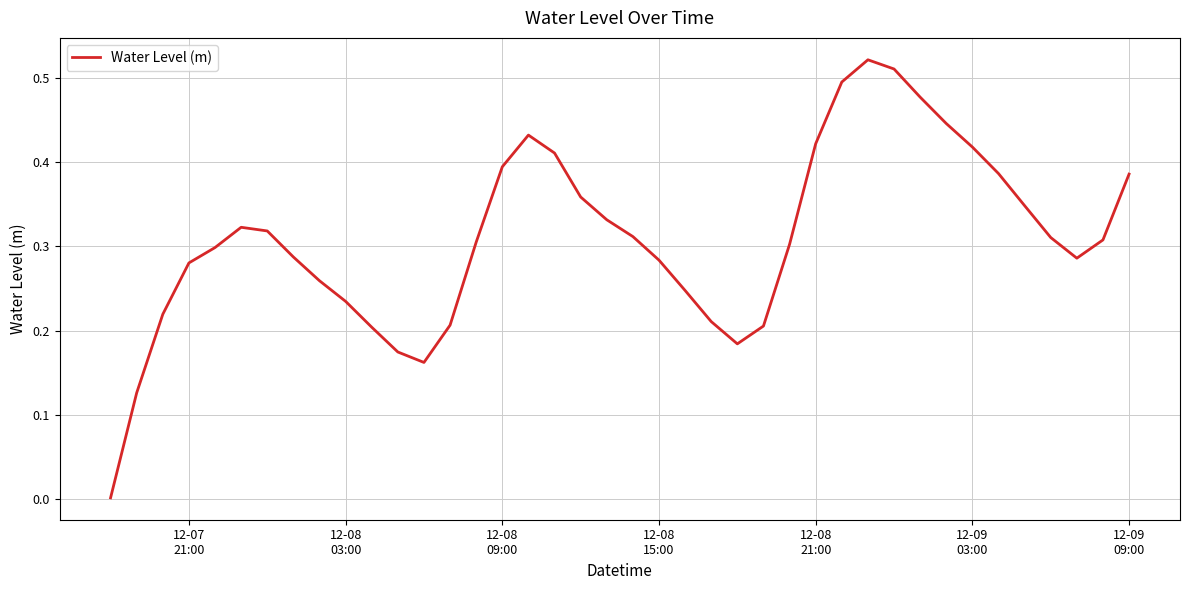

How many interior local peaks (higher than both neighbors) does the data have?

3